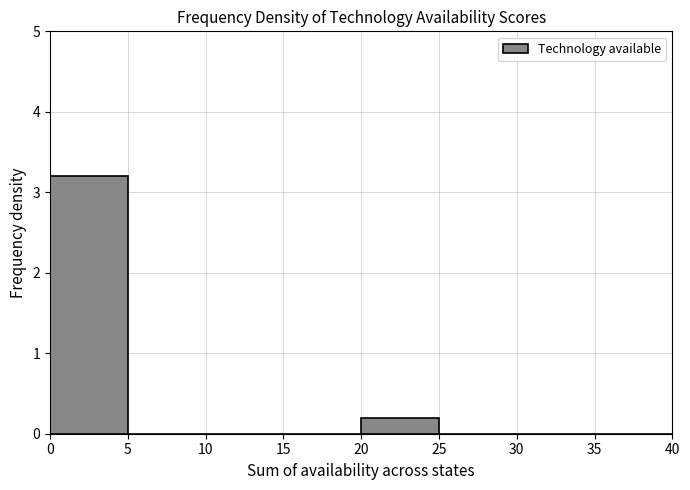

Over which range of the x-axis is the bar tallest?

0 to 5